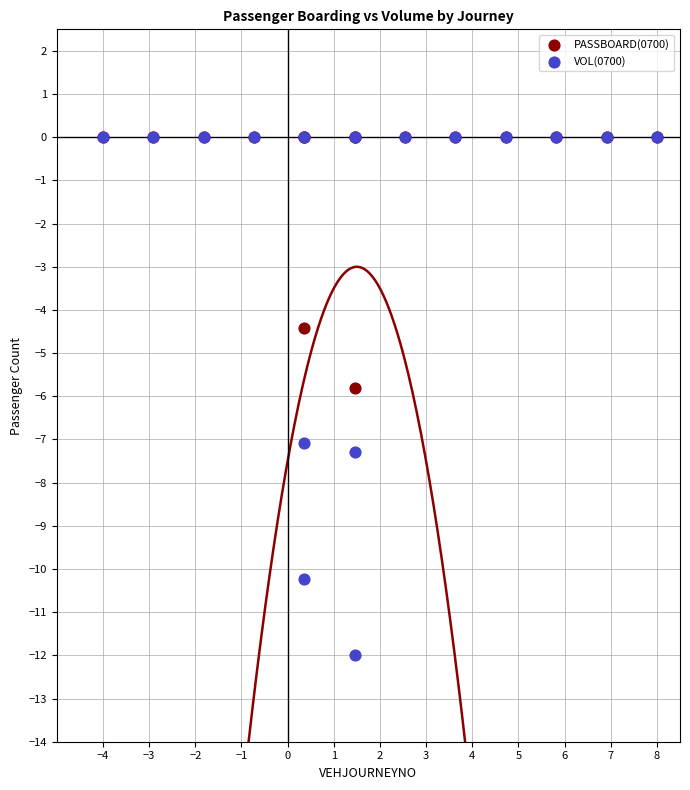

Across all series, what Y value is closest to -5?

-4.4